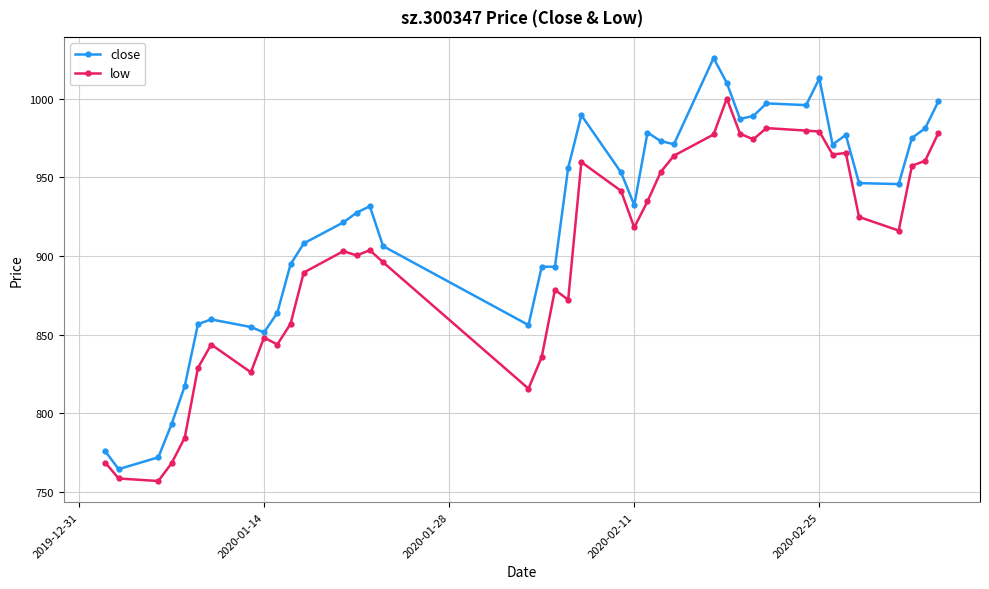

Rank the series by their average value, from highest to lowest.

close, low